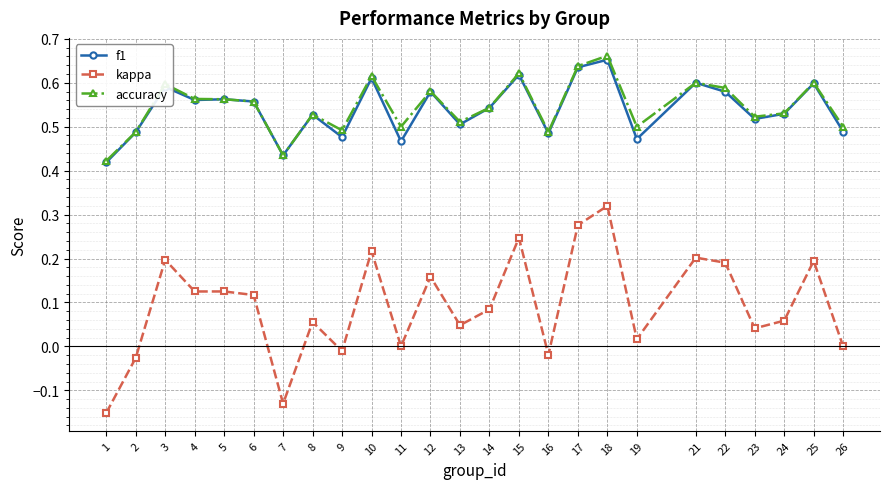

What is the sum of all accuracy values?

13.6